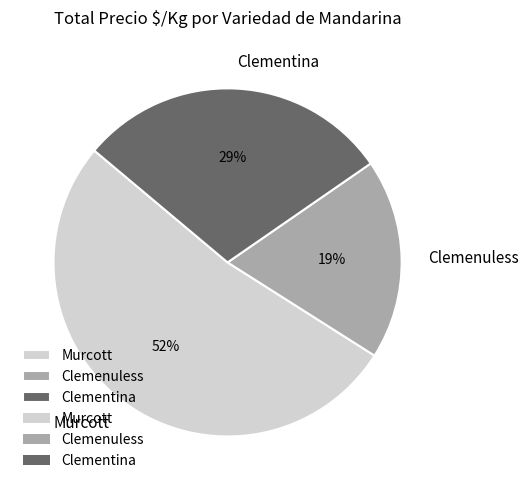

To the nearest percent, what is the average slice percentage?

33%